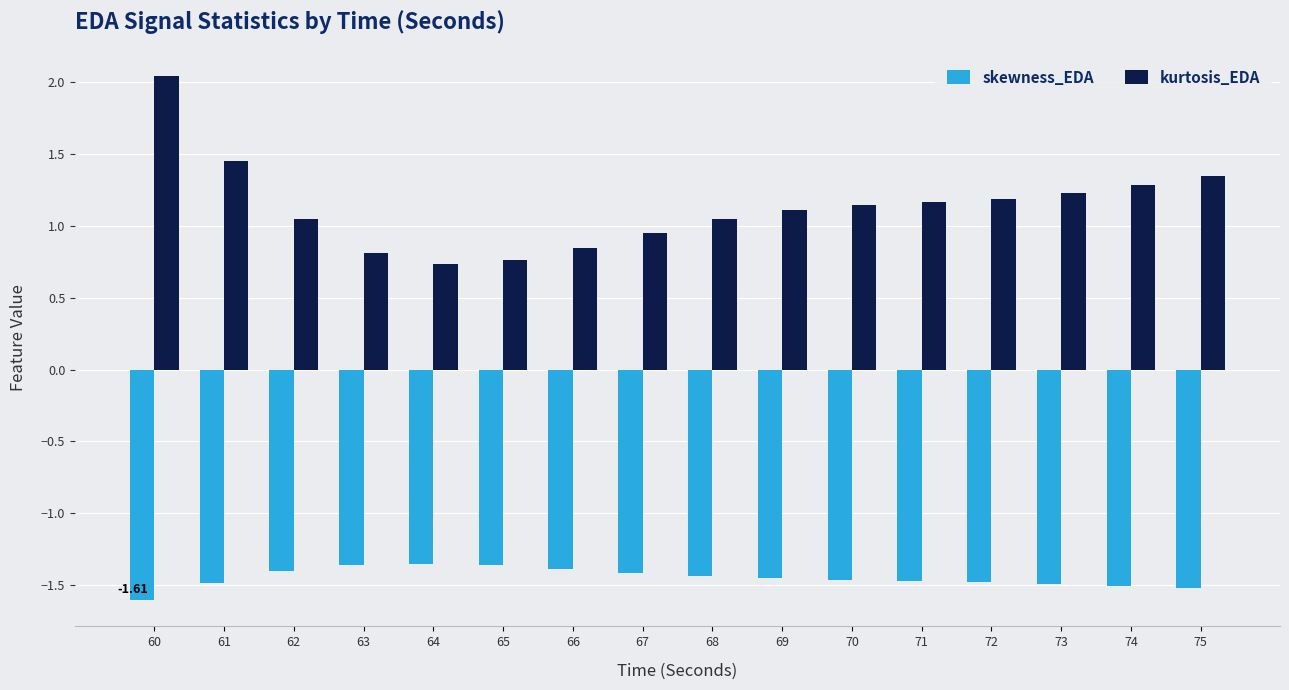

Which series has the largest range (max minus min)?

kurtosis_EDA